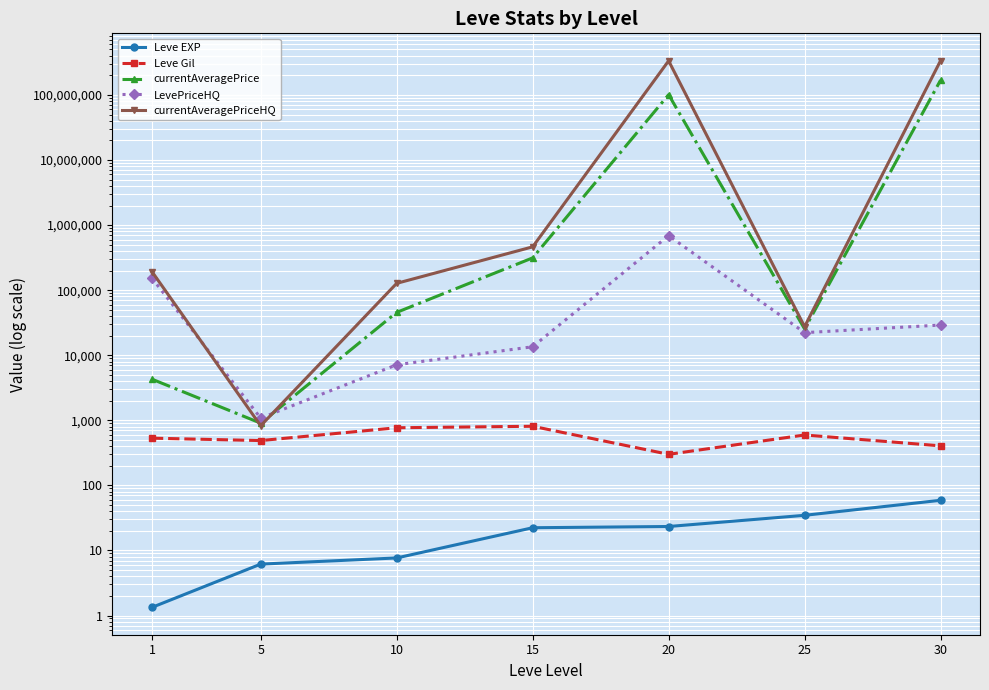

Where is Leve Gil nearest to the value 555?

1